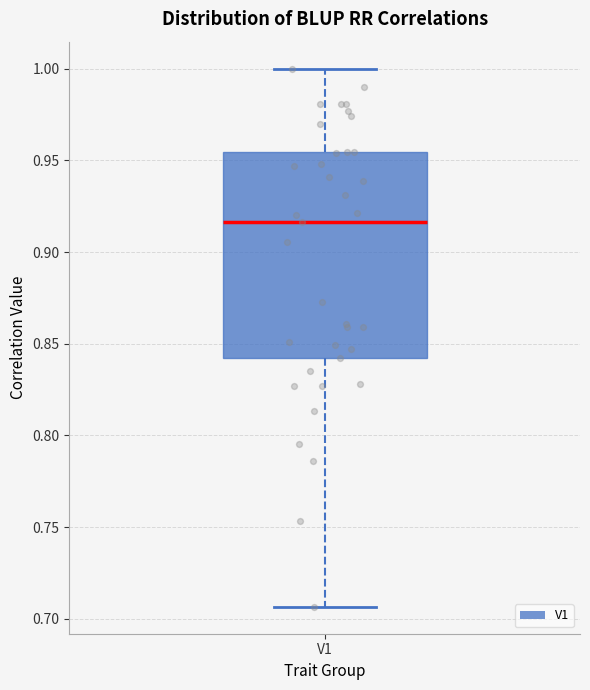

Read this box plot against the y-axis: the position of the median line, the range covered by the box, and the ends of both whiskers. The values are not printed on the chart, so give them approximately, as read against the axis.

median 0.915, box 0.840 to 0.955, whiskers 0.705 to 1.000